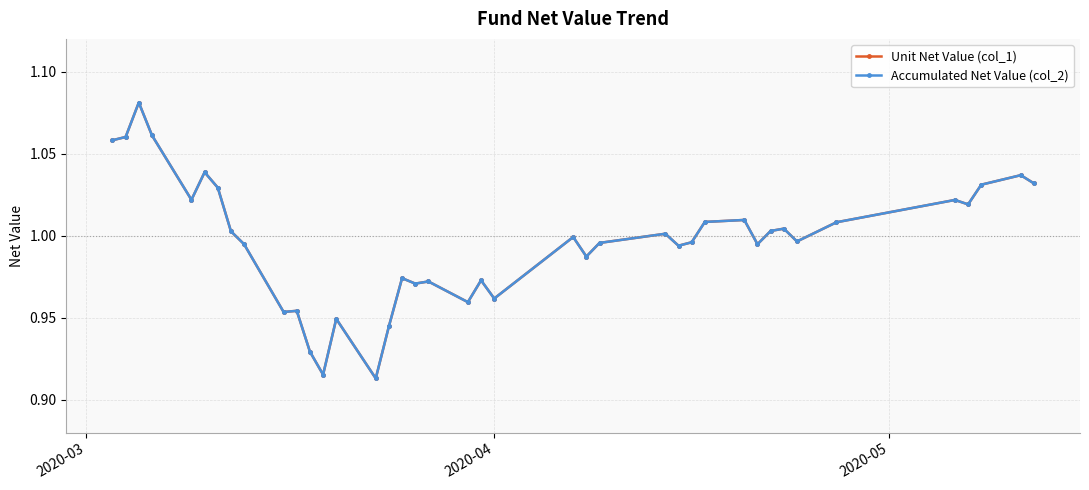

Is this an area chart (filled region under the line)?

No